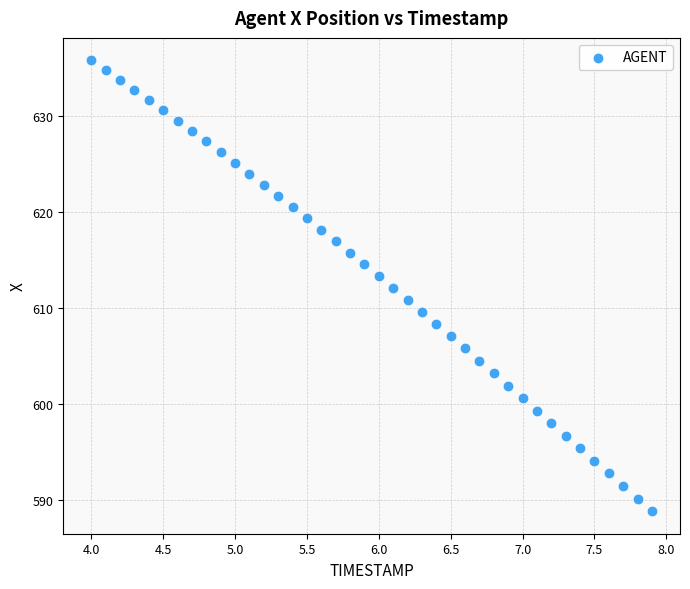

What is the range of X values (max minus min)?

3.9